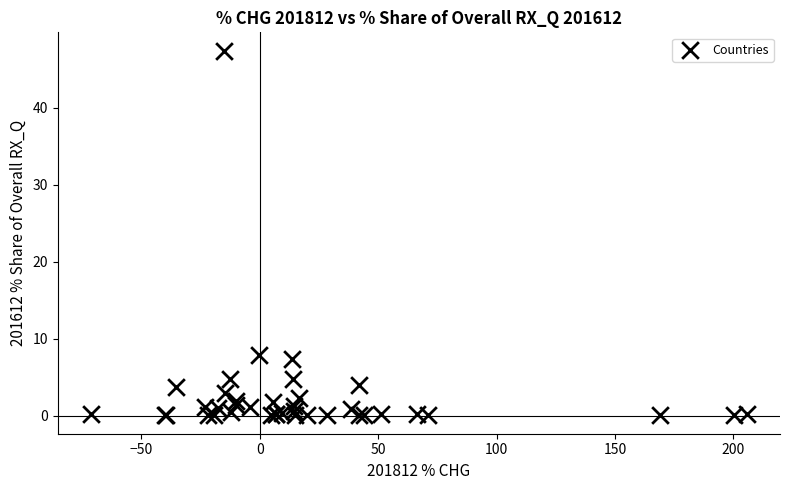

What Y value in the scatter plot is closest to 23?

7.9